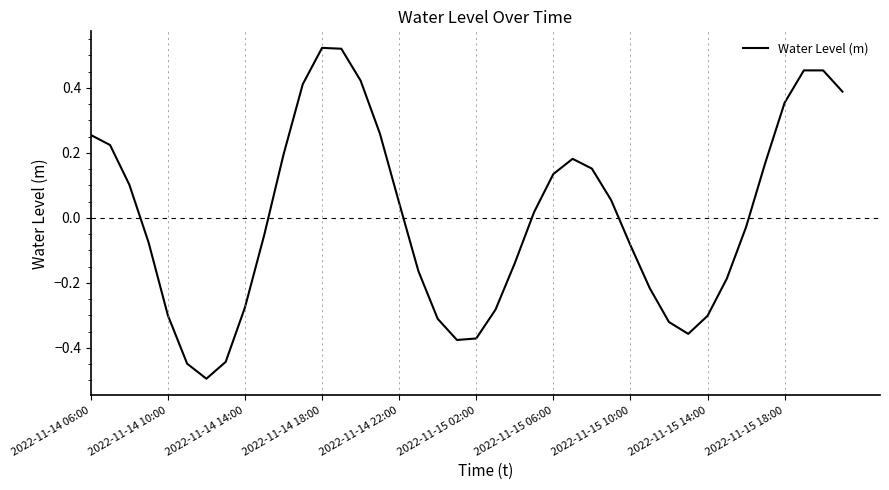

Does the chart have visible grid lines?

No